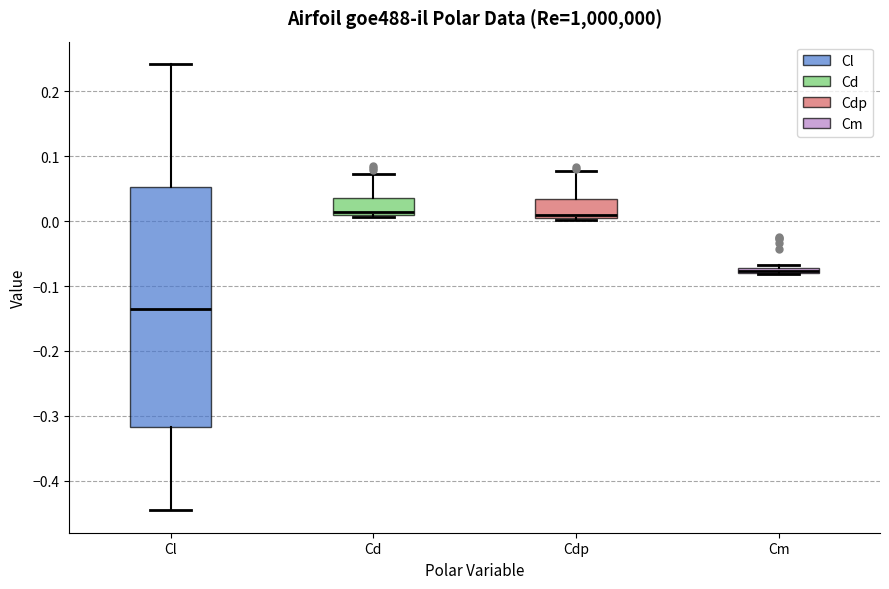

Where is the upper edge of the box for Cm on the y-axis? The values are not printed on the chart, so give them approximately, as read against the axis.

-0.07